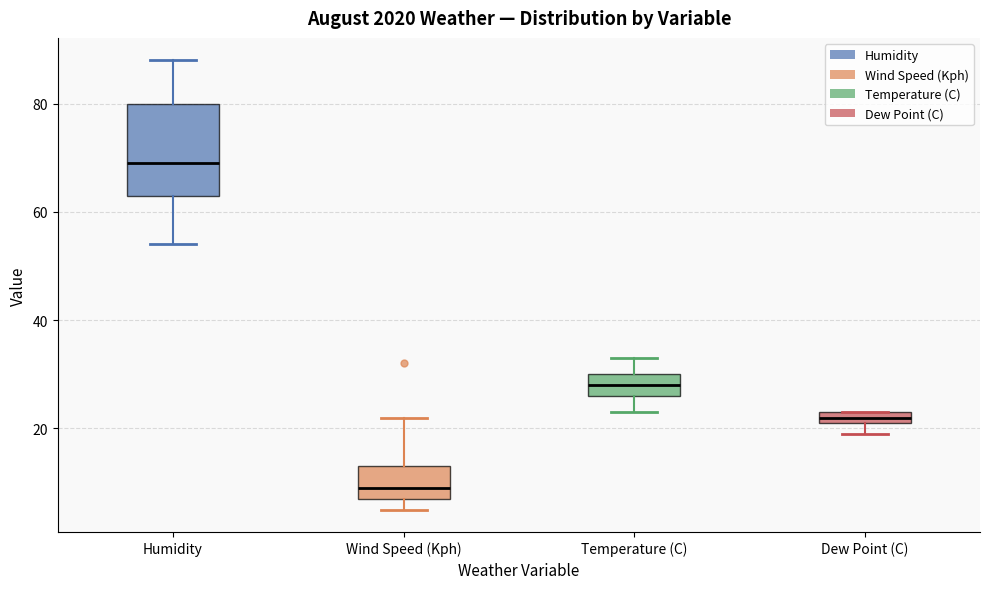

Which box is the tallest, from its lower edge to its upper edge?

Humidity